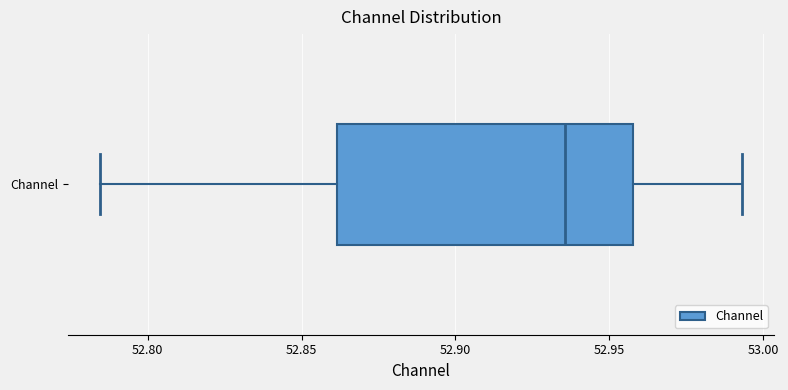

Where is the left edge of the box for Channel on the x-axis? The values are not printed on the chart, so give them approximately, as read against the axis.

52.860